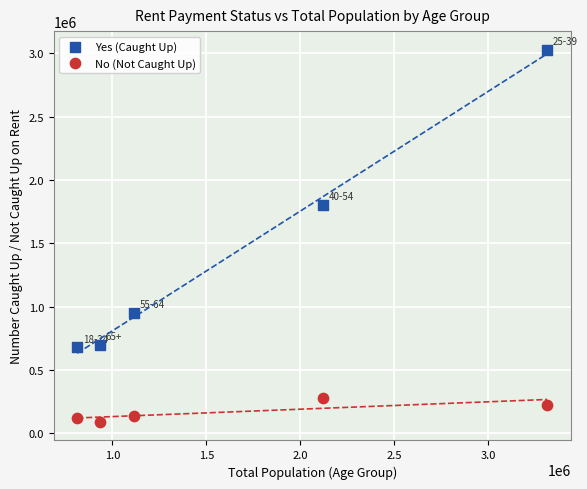

Which series reaches the maximum Y coordinate?

Yes (Caught Up)